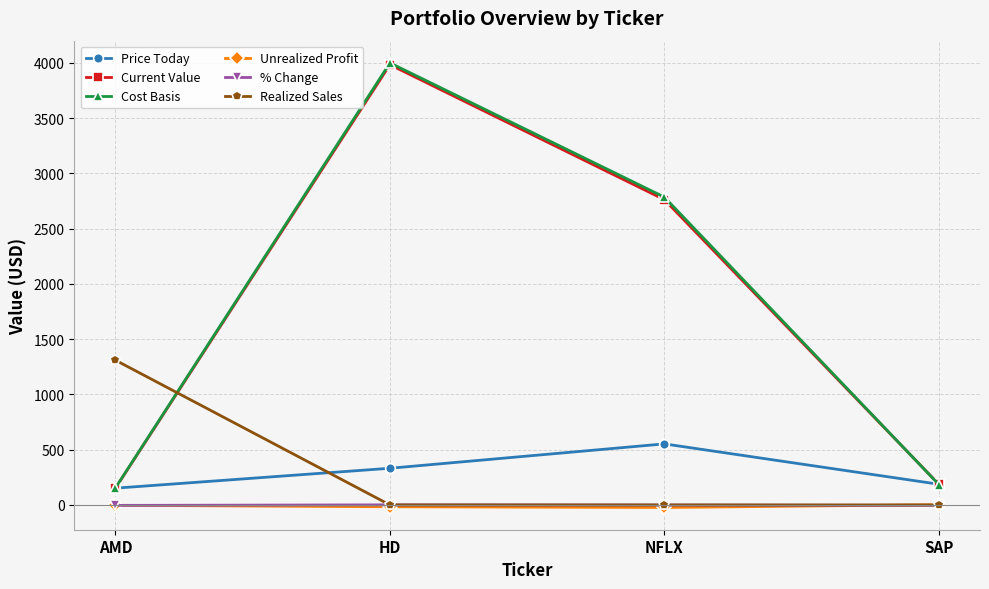

What is the label of the 2nd point from the right?

NFLX